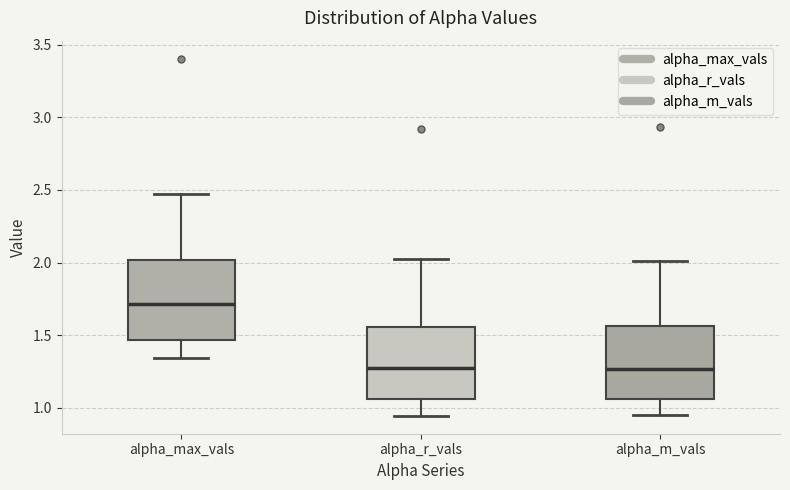

Reading left to right, read every box against the y-axis: the position of its median line, the range the box covers, and the ends of its whiskers. The values are not printed on the chart, so give them approximately, as read against the axis.

alpha_max_vals: median 1.70, box 1.45 to 2.00, whiskers 1.35 to 2.45
alpha_r_vals: median 1.30, box 1.05 to 1.55, whiskers 0.95 to 2.00
alpha_m_vals: median 1.25, box 1.05 to 1.55, whiskers 0.95 to 2.00